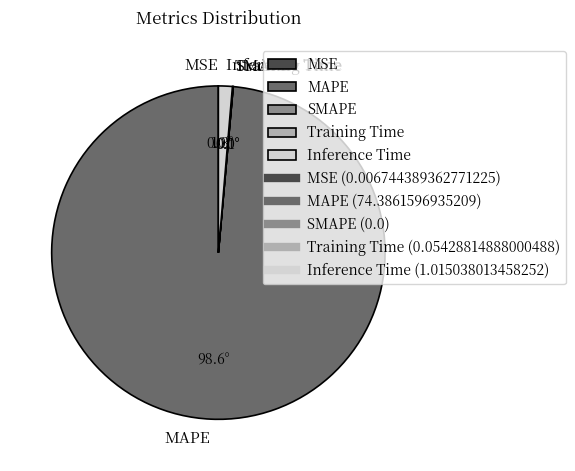

Is there a majority slice in this chart?

Yes